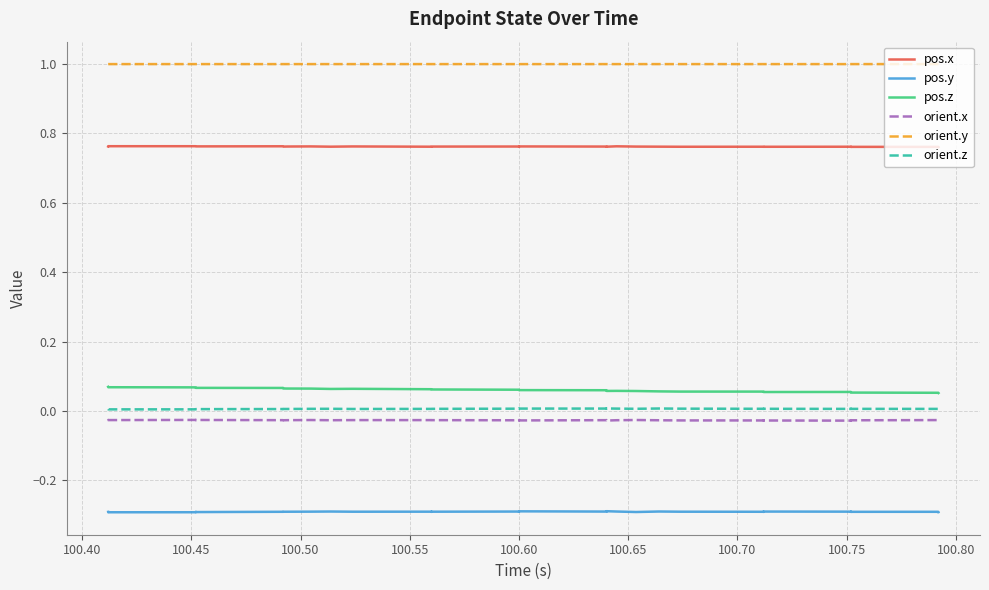

Which series has the widest spread of values?

pos.z